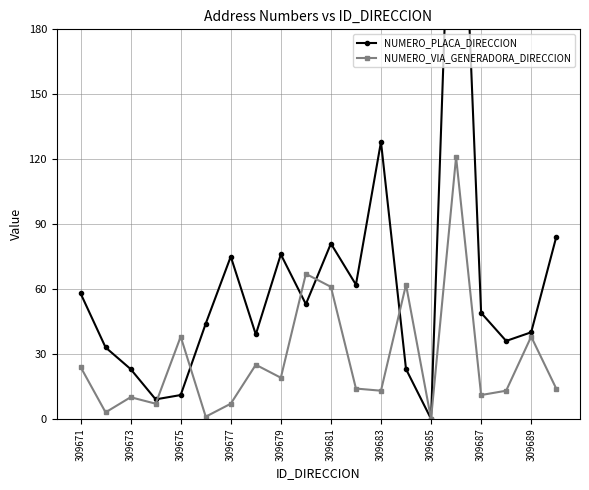

True or false: NUMERO_VIA_GENERADORA_DIRECCION has more than 1 interior local peaks.

True